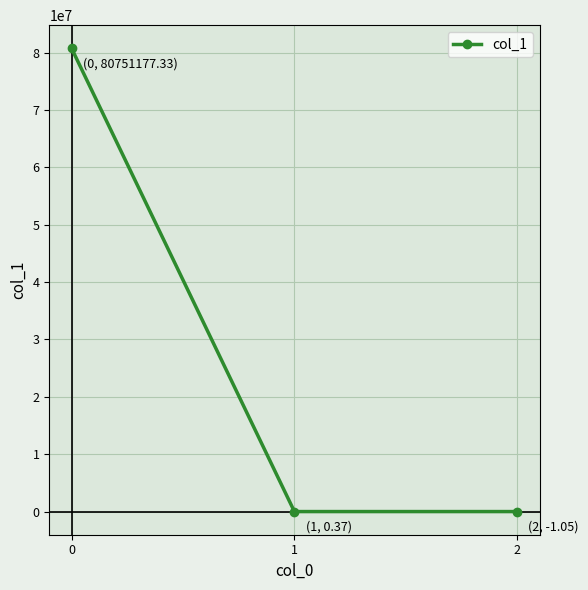

What is the greatest value displayed?

80751177.3